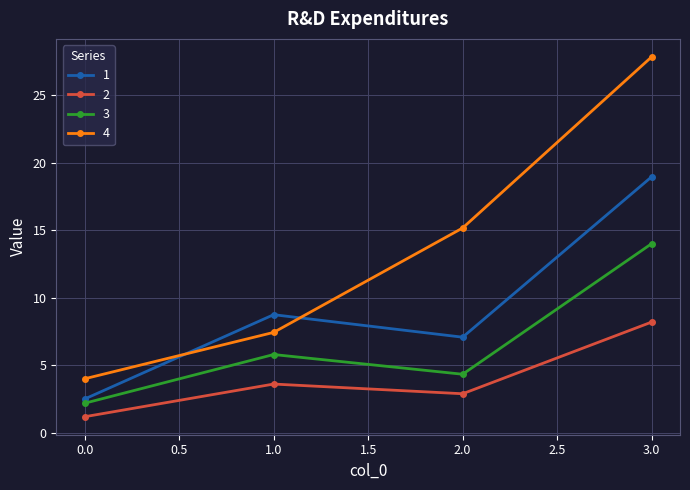

At which label is 4 closest to 15?

2.0